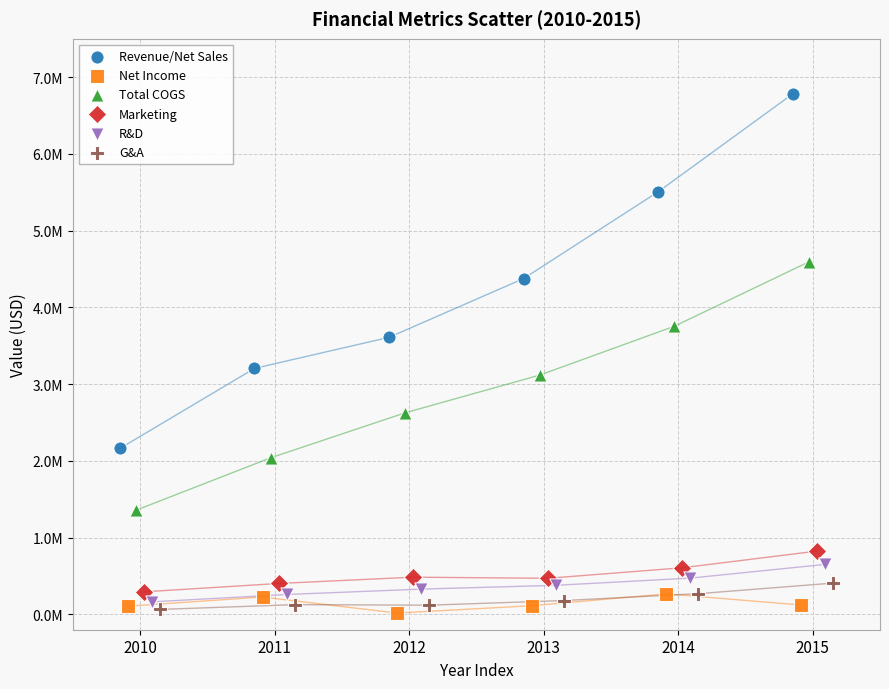

Which series has the largest Y range (max minus min)?

Revenue/Net Sales